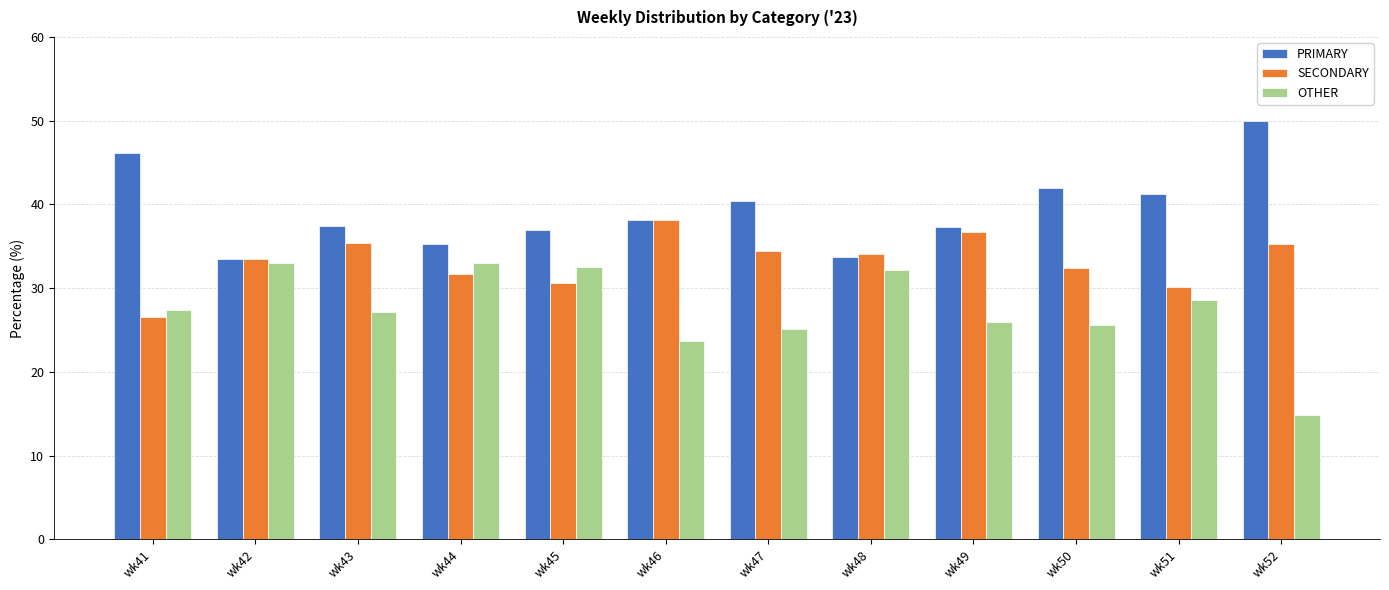

Which series changed the most between wk48 and wk50?

PRIMARY